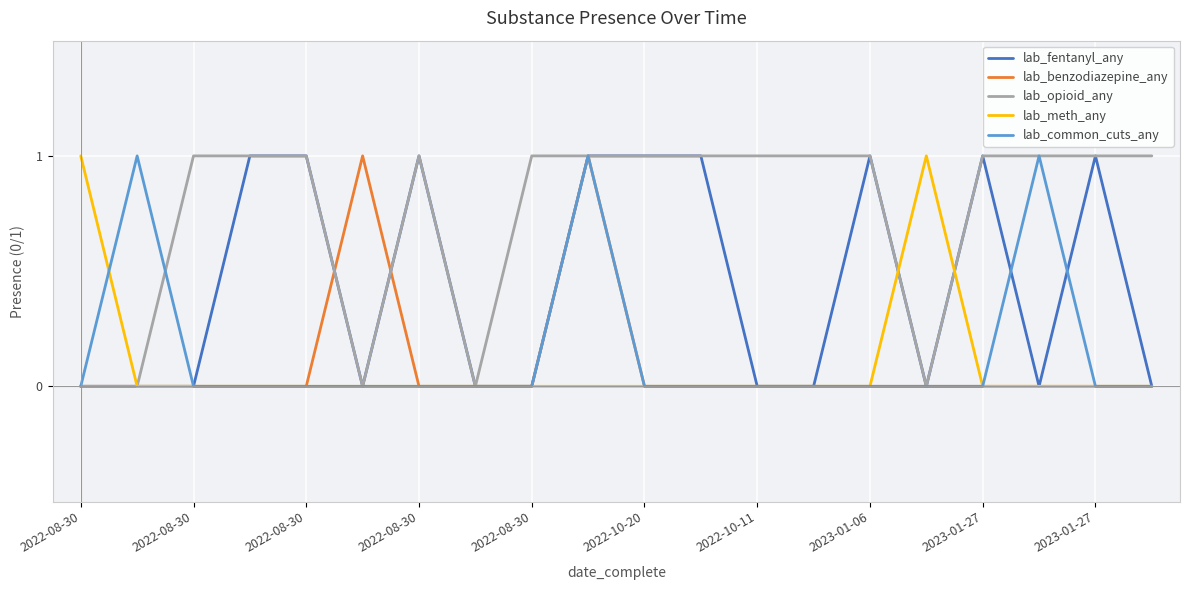

Which series has the largest total across all categories?

lab_opioid_any